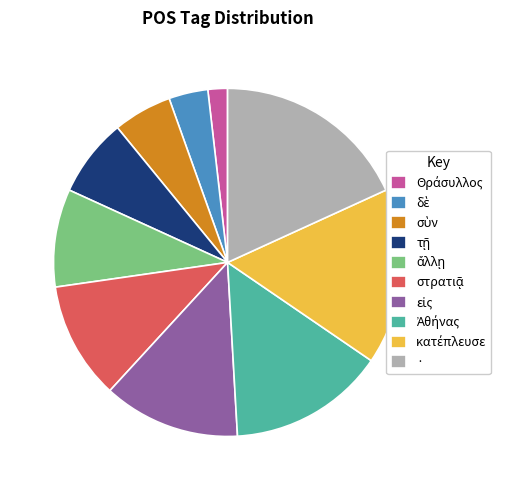

What is the largest slice in the pie chart?

·